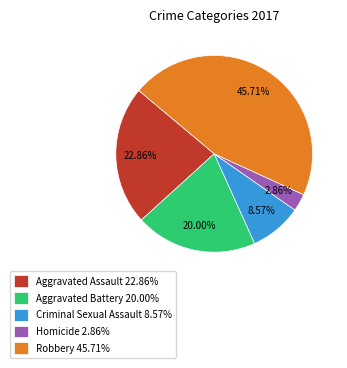

What percentage is the Robbery slice, to the nearest percent?

46%